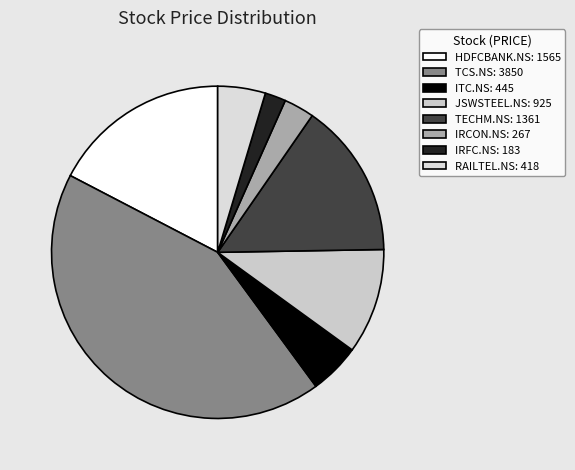

Which slice is the largest?

TCS.NS